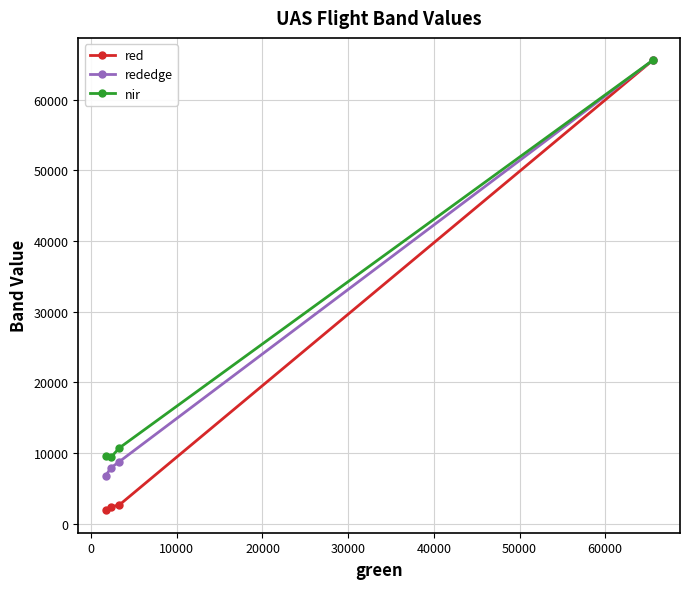

How many series are shown in this chart?

3